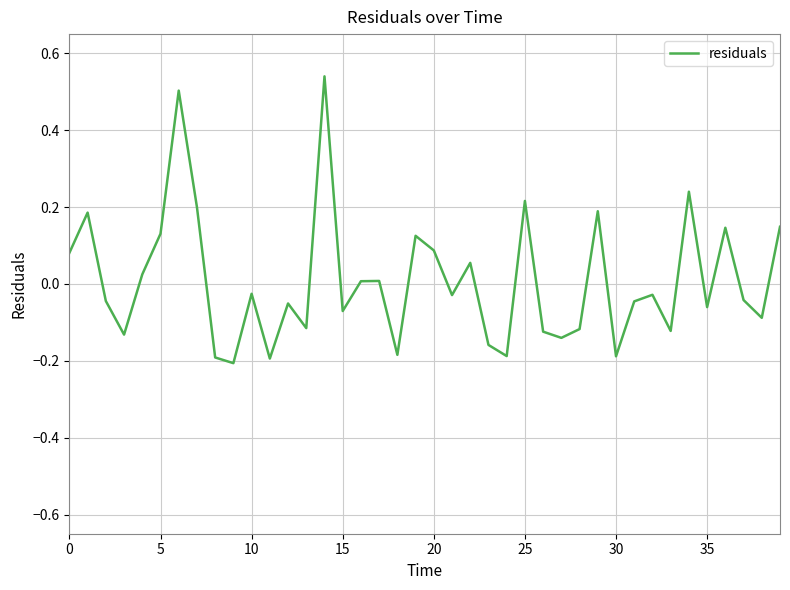

Count the number of categories in the chart.

40